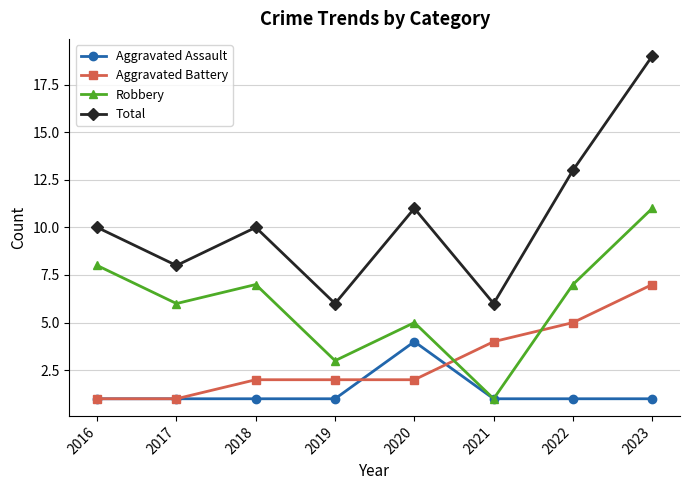

Count the Total values in the range 8 to 13.

5